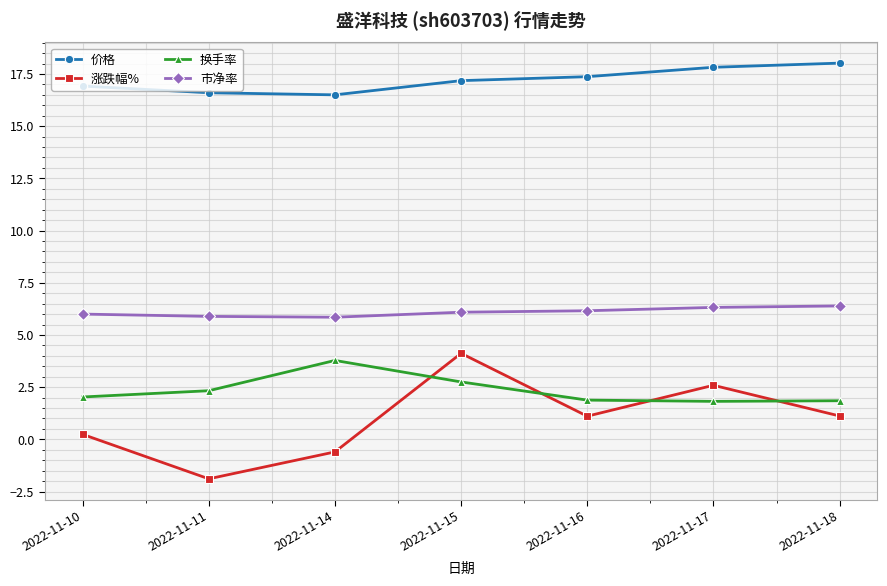

What is the value of the 换手率 point at the 2nd from the left?

2.3